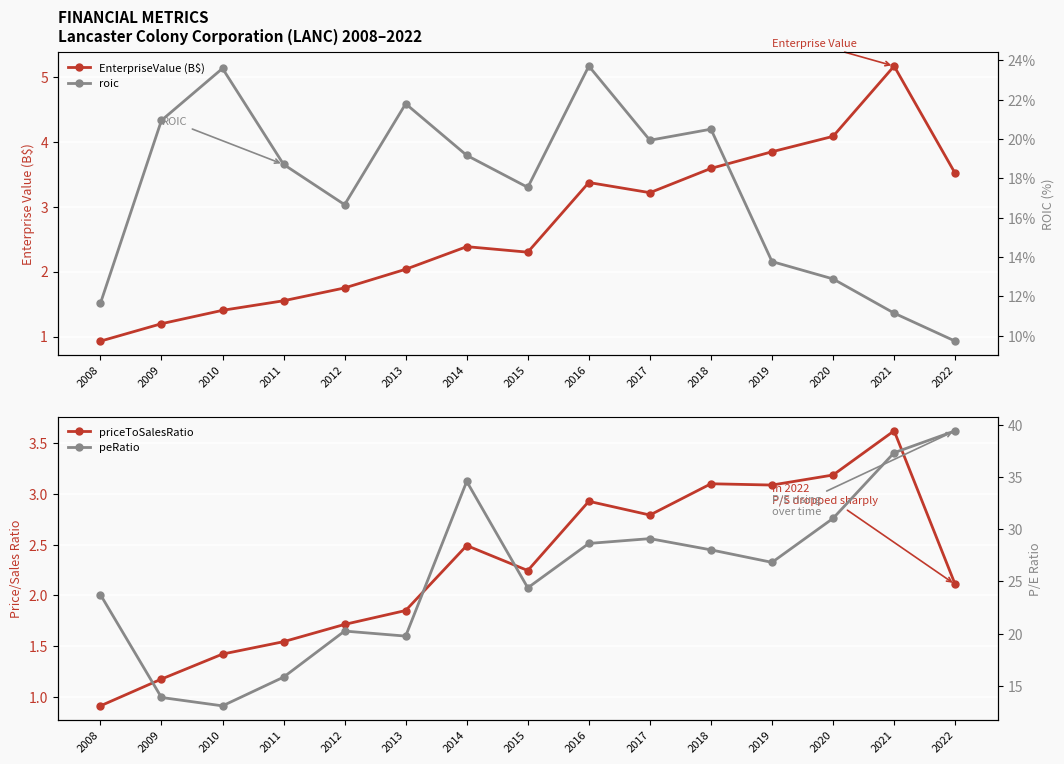

The priceToSalesRatio series shows 1.5 at 2016. True or false?

False